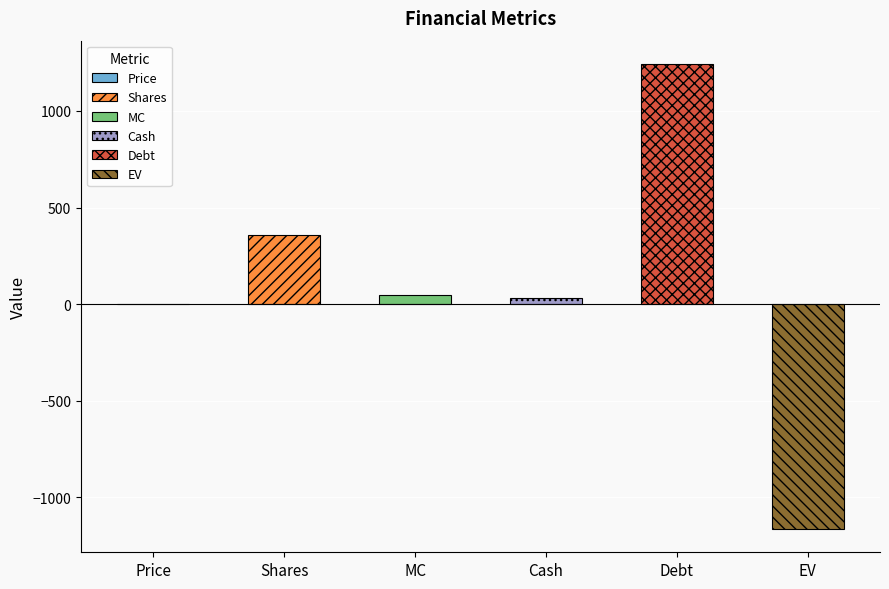

How many data points does each series have?

6